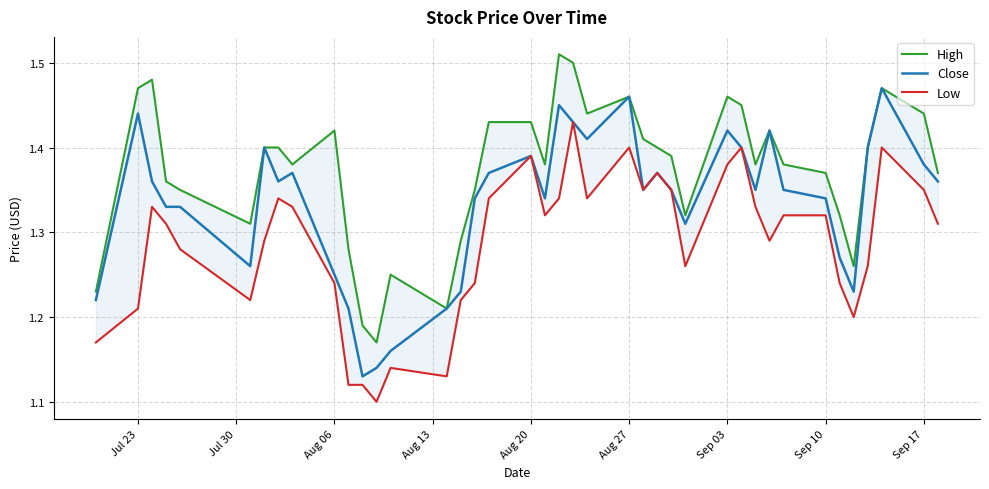

What are all the series names shown in the legend?

High, Close, Low